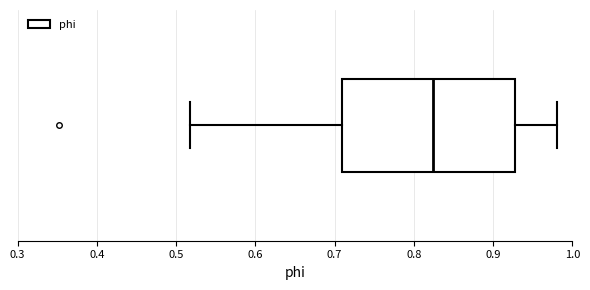

Transcribe this box plot: give where the median line is, the range the box spans, and where the two whiskers end, as read against the x-axis. The values are not printed on the chart, so give them approximately, as read against the axis.

median 0.82, box 0.71 to 0.93, whiskers 0.52 to 0.98